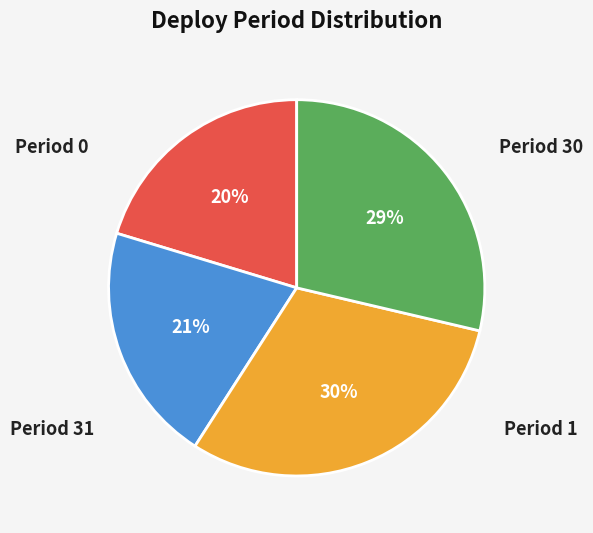

Count the number of slices in the pie.

4